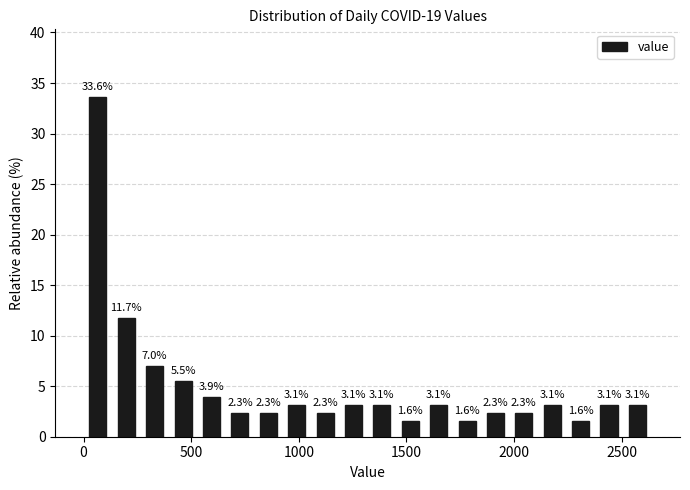

Read against the x-axis, roughly where is the centre of the tallest bar?

50